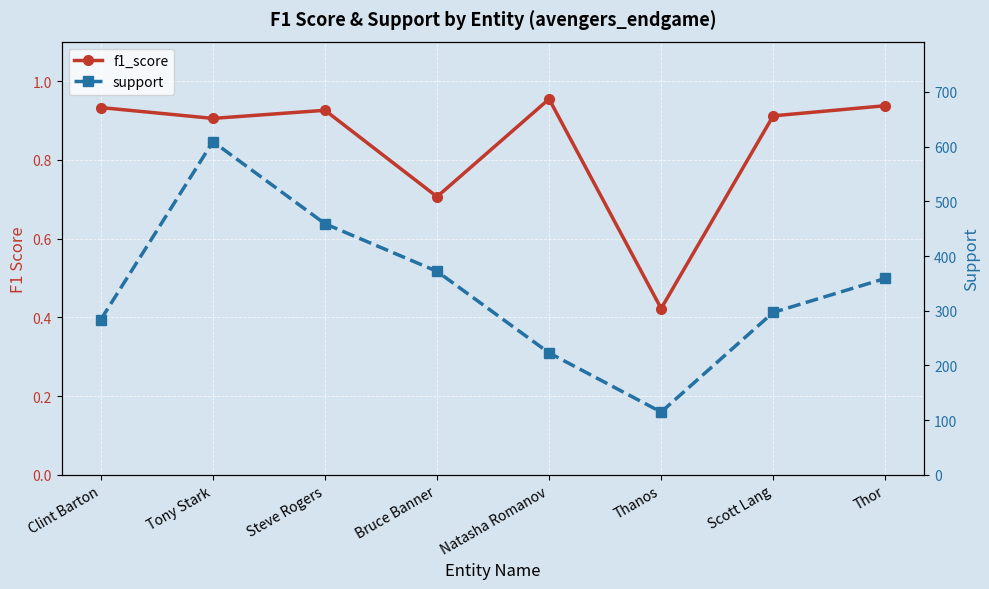

Reading left to right, list all the values displayed in this chart.

f1_score: Clint Barton=0.9	Tony Stark=0.9	Steve Rogers=0.9	Bruce Banner=0.7	Natasha Romanov=1.0	Thanos=0.4	Scott Lang=0.9	Thor=0.9
support: Clint Barton=284.0	Tony Stark=609.0	Steve Rogers=459.0	Bruce Banner=372.0	Natasha Romanov=223.0	Thanos=115.0	Scott Lang=297.0	Thor=359.0